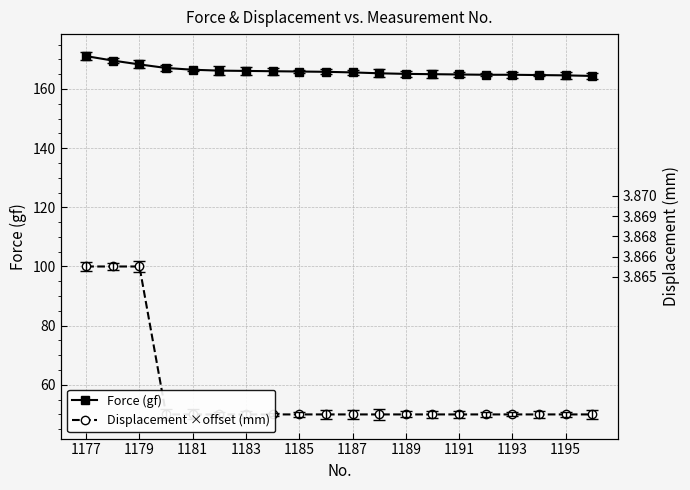

Count the number of categories in the chart.

20